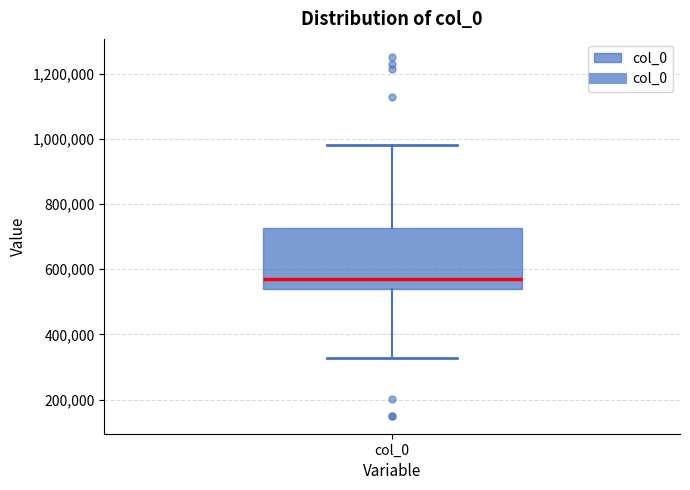

Where does the median line of the box for col_0 sit on the y-axis? The values are not printed on the chart, so give them approximately, as read against the axis.

560000